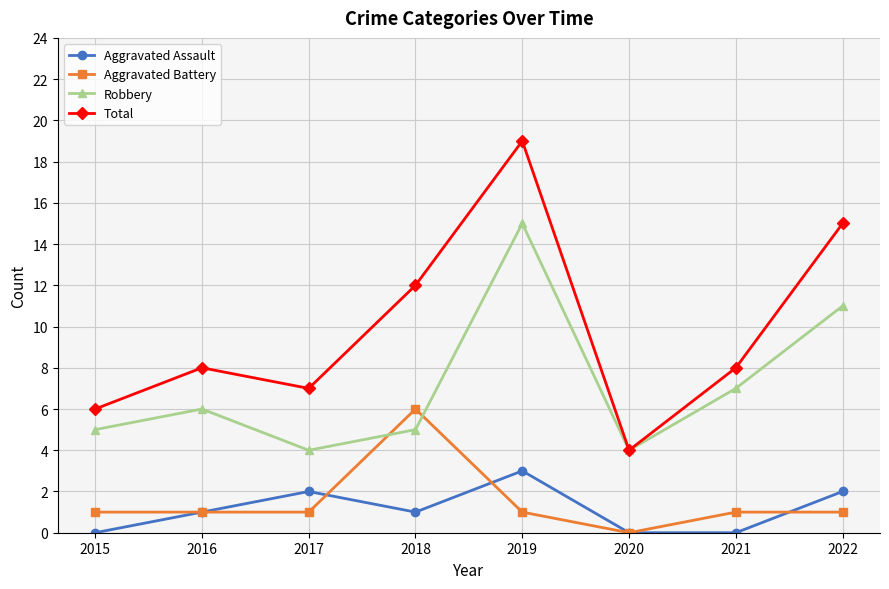

Which category has the highest value in the Robbery series?

2019